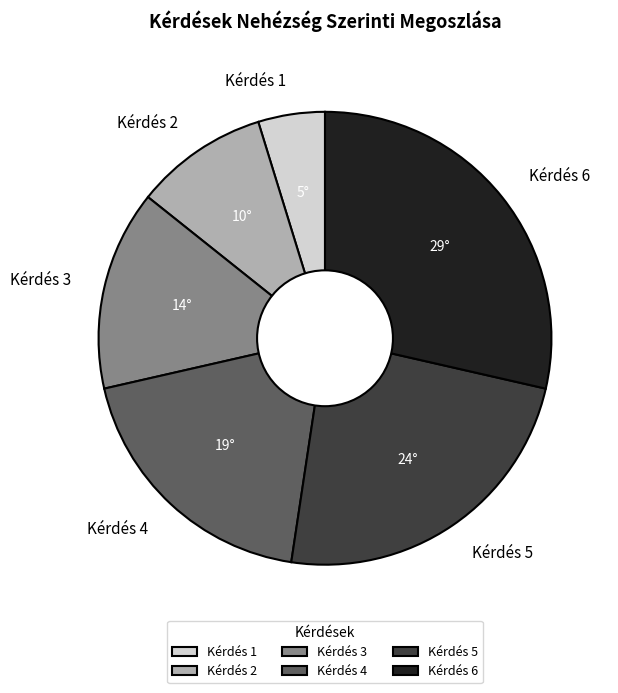

Combined, do Kérdés 2 and Kérdés 1 account for over 50%?

No